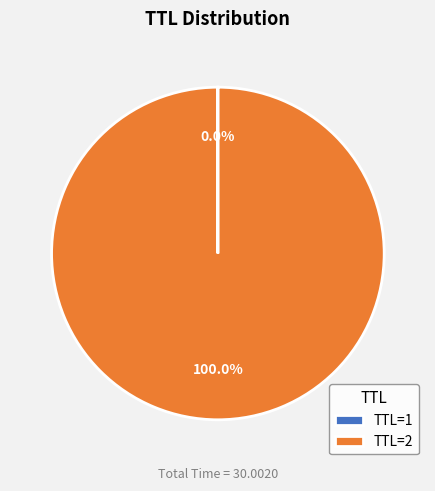

What is the majority slice?

TTL=2